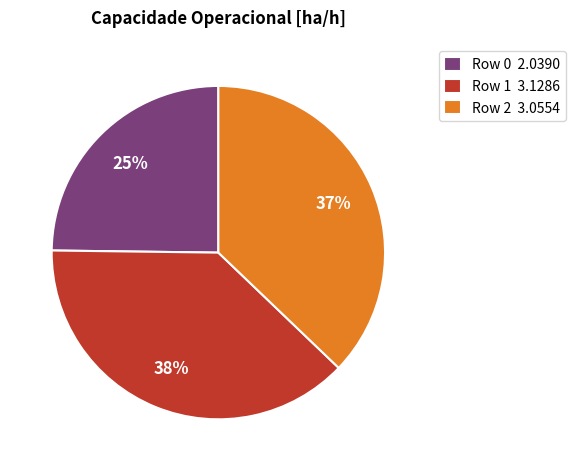

Between Row 2 and Row 0, which is larger?

Row 2